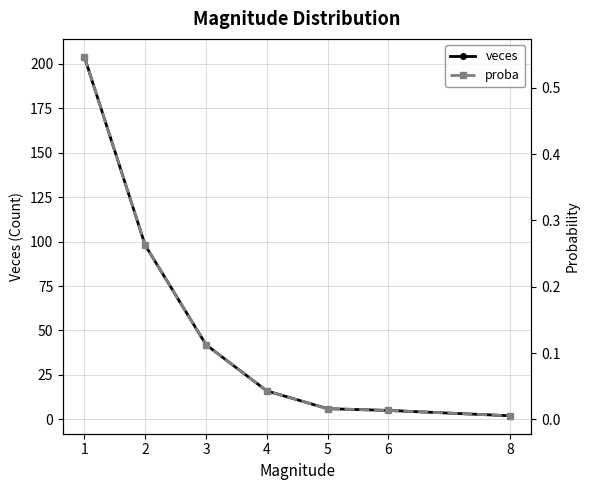

True or false: veces has a value of 43.2 at 2.

False